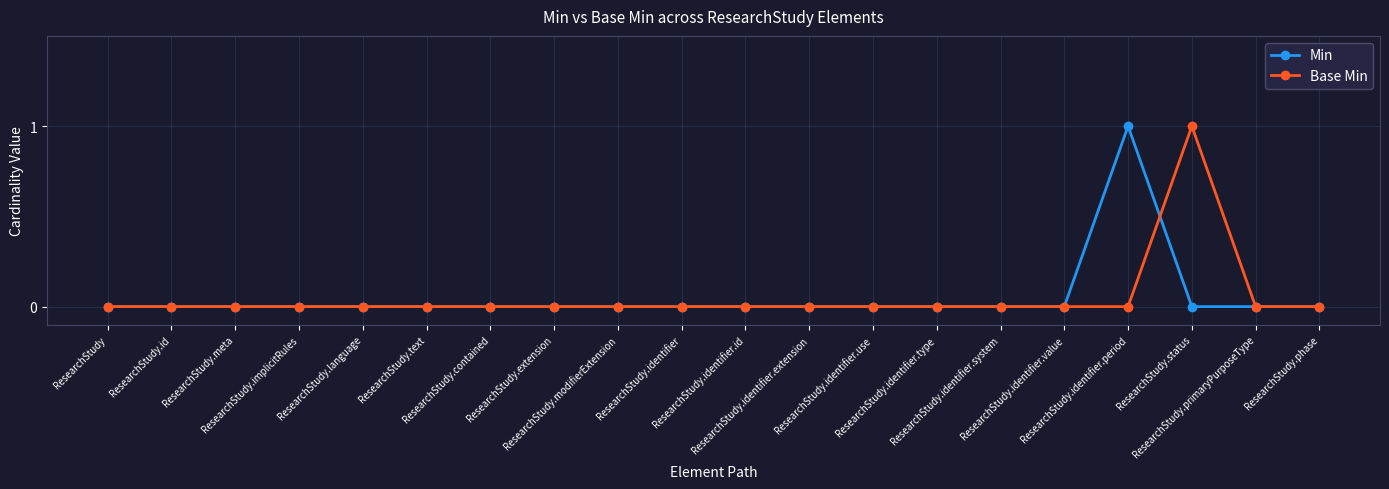

What are all the series names shown in the legend?

Min, Base Min